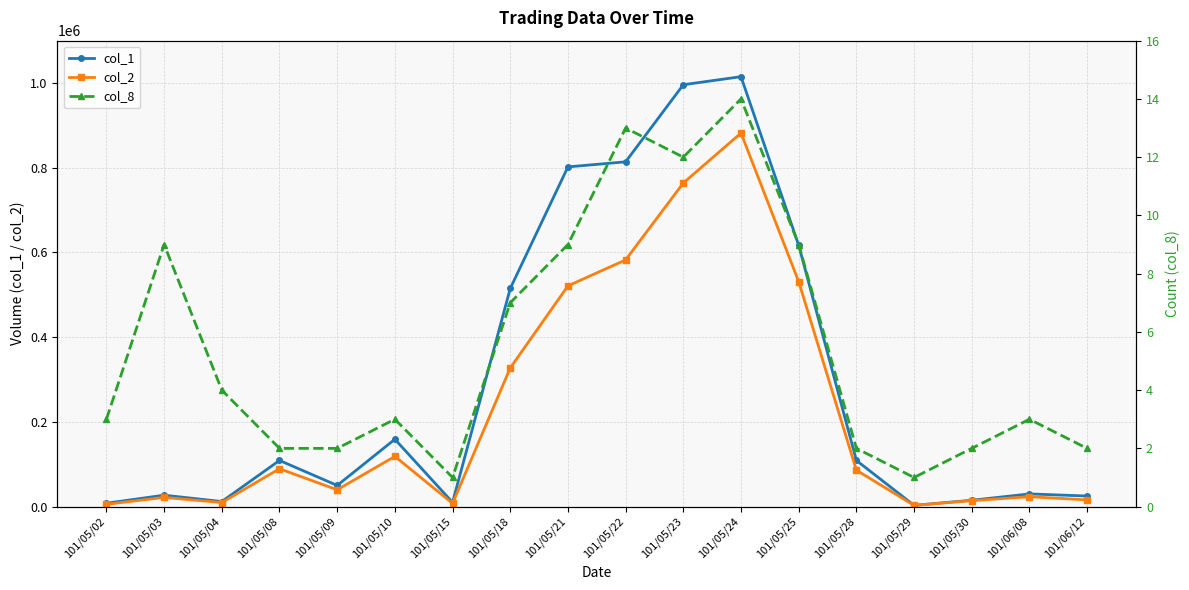

What is the sum of the col_2 values at 101/05/15 and 101/05/25?

538820